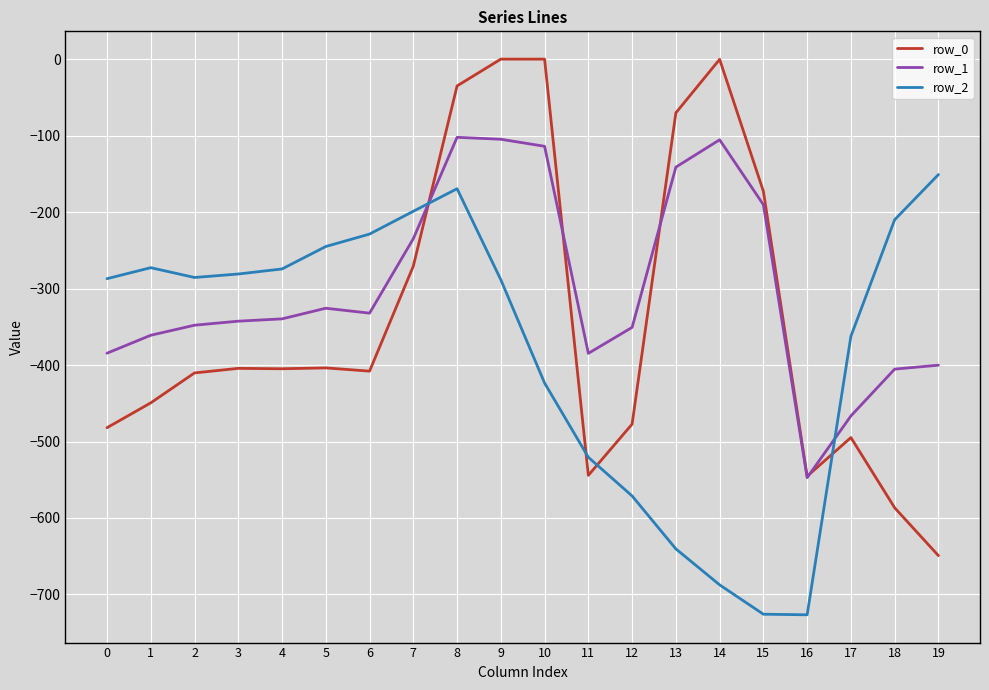

At which label does row_0 reach its minimum?

19